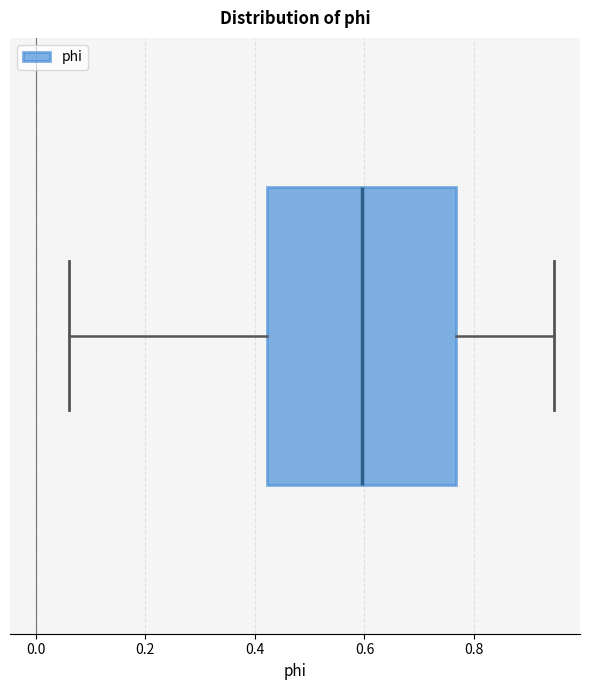

Read this box plot against the x-axis: the position of the median line, the range covered by the box, and the ends of both whiskers. The values are not printed on the chart, so give them approximately, as read against the axis.

median 0.60, box 0.42 to 0.76, whiskers 0.06 to 0.94